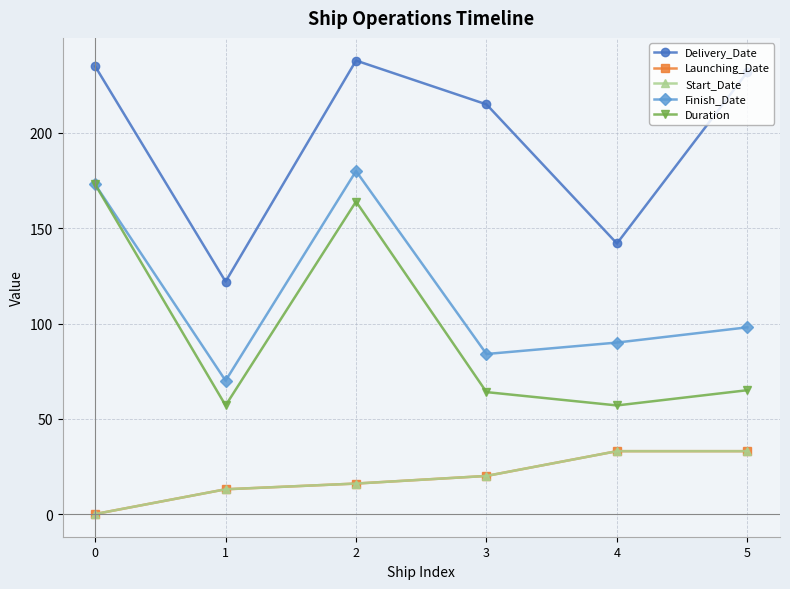

What is the total value across all series at 4?

355